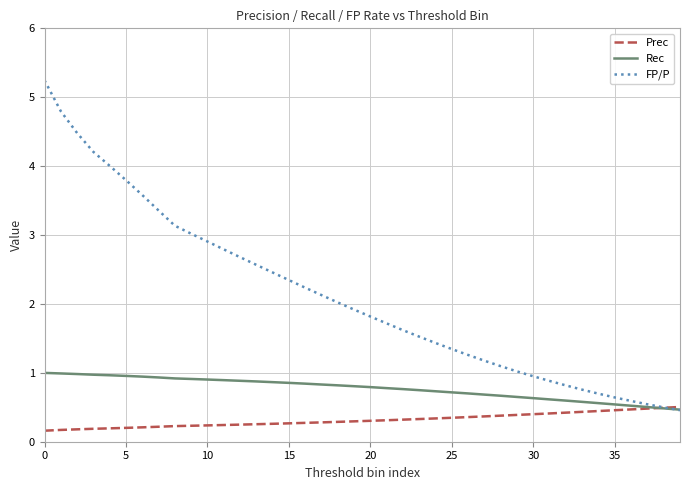

What is the minimum value for Rec?

0.5